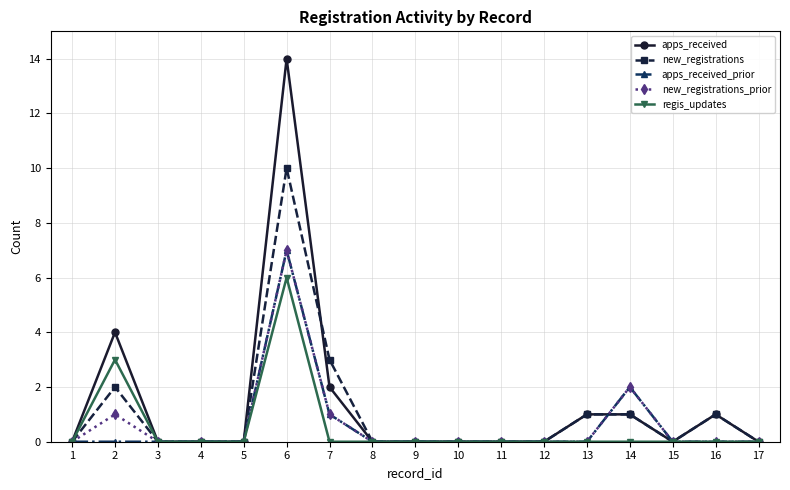

Which series has the widest spread of values?

apps_received